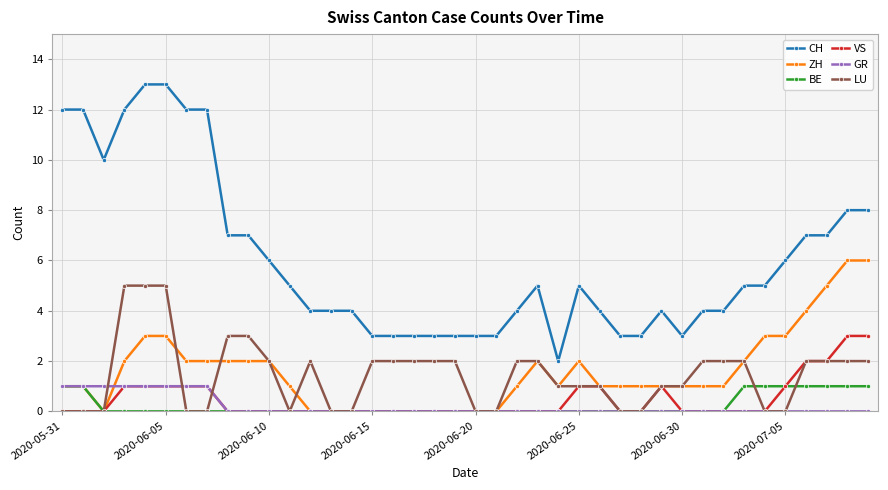

What is the value of the LU point at the 25th from the left?

1